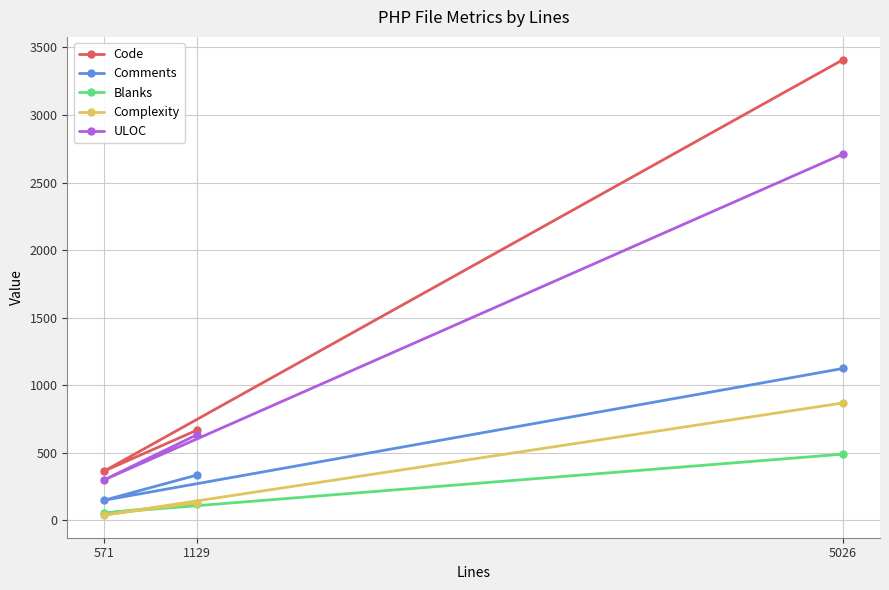

What is the sum of all Comments values?

1611